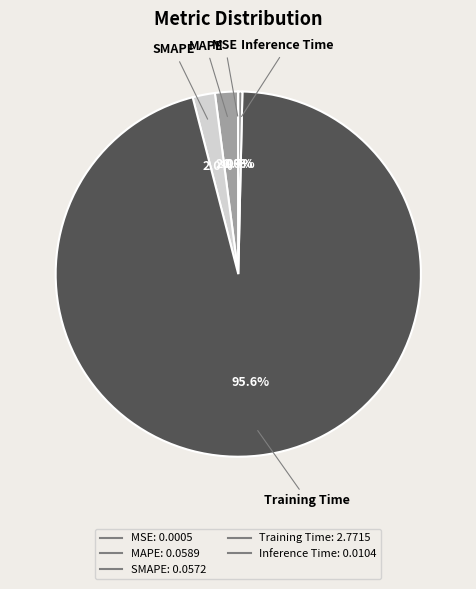

Between Inference Time and Training Time, which is larger?

Training Time